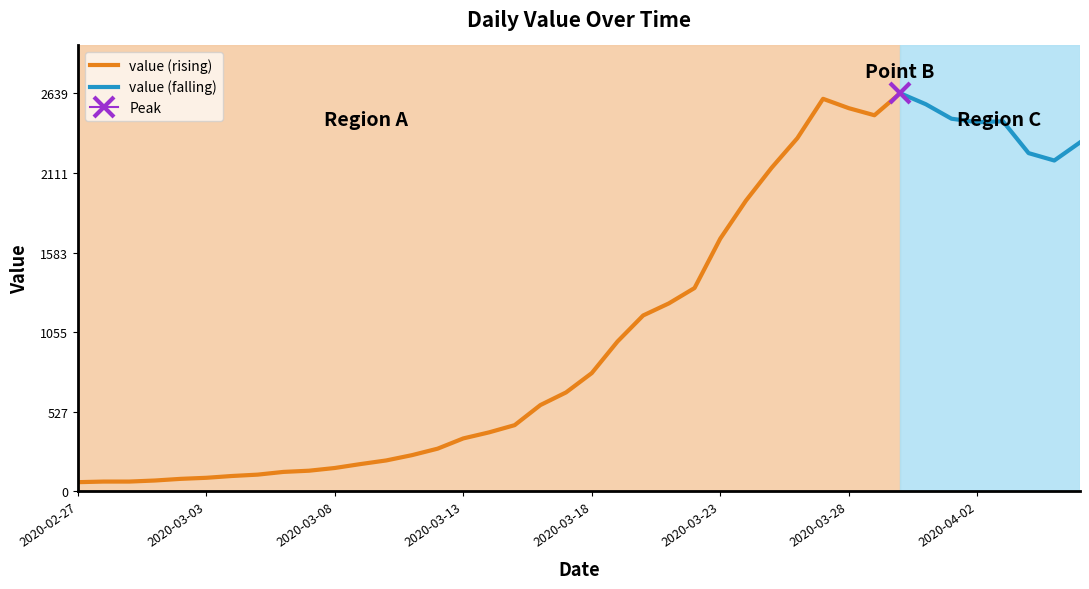

Reading left to right, extract all data points from this chart.

2020-02-27=61	2020-02-28=65	2020-02-29=65	2020-03-01=72	2020-03-02=83	2020-03-03=90	2020-03-04=102	2020-03-05=111	2020-03-06=129	2020-03-07=137	2020-03-08=155	2020-03-09=181	2020-03-10=205	2020-03-11=240	2020-03-12=283	2020-03-13=351	2020-03-14=391	2020-03-15=439	2020-03-16=572	2020-03-17=656	2020-03-18=784	2020-03-19=993	2020-03-20=1166	2020-03-21=1246	2020-03-22=1348	2020-03-23=1675	2020-03-24=1927	2020-03-25=2145	2020-03-26=2341	2020-03-27=2602	2020-03-28=2540	2020-03-29=2493	2020-03-30=2639	2020-03-31=2566	2020-04-01=2470	2020-04-02=2447	2020-04-03=2453	2020-04-04=2242	2020-04-05=2193	2020-04-06=2313